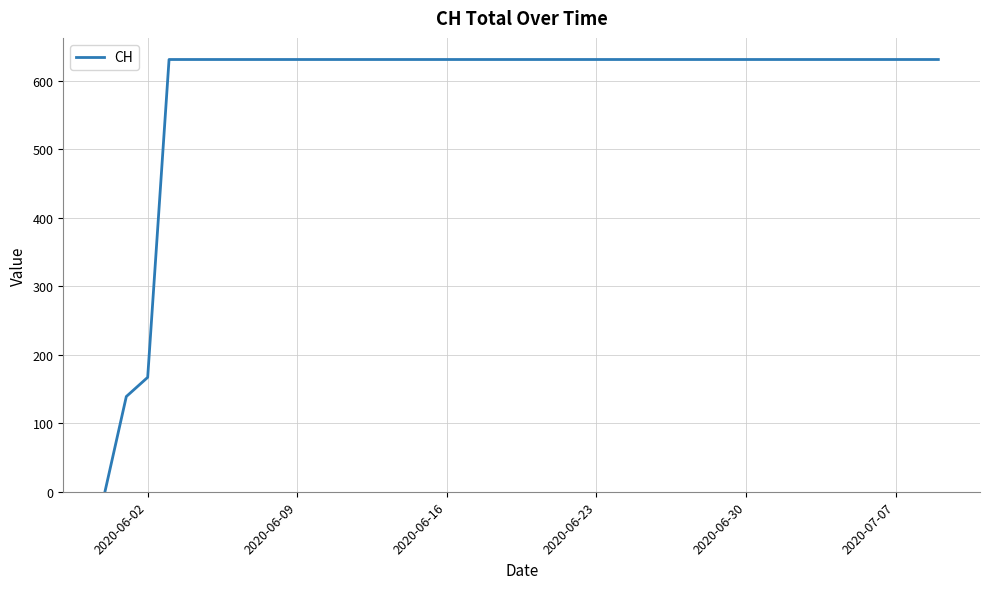

Reading right to left, transcribe all the data shown in this chart.

631	631	631	631	631	631	631	631	631	631	631	631	631	631	631	631	631	631	631	631	631	631	631	631	631	631	631	631	631	631	631	631	631	631	631	631	631	167	139	0